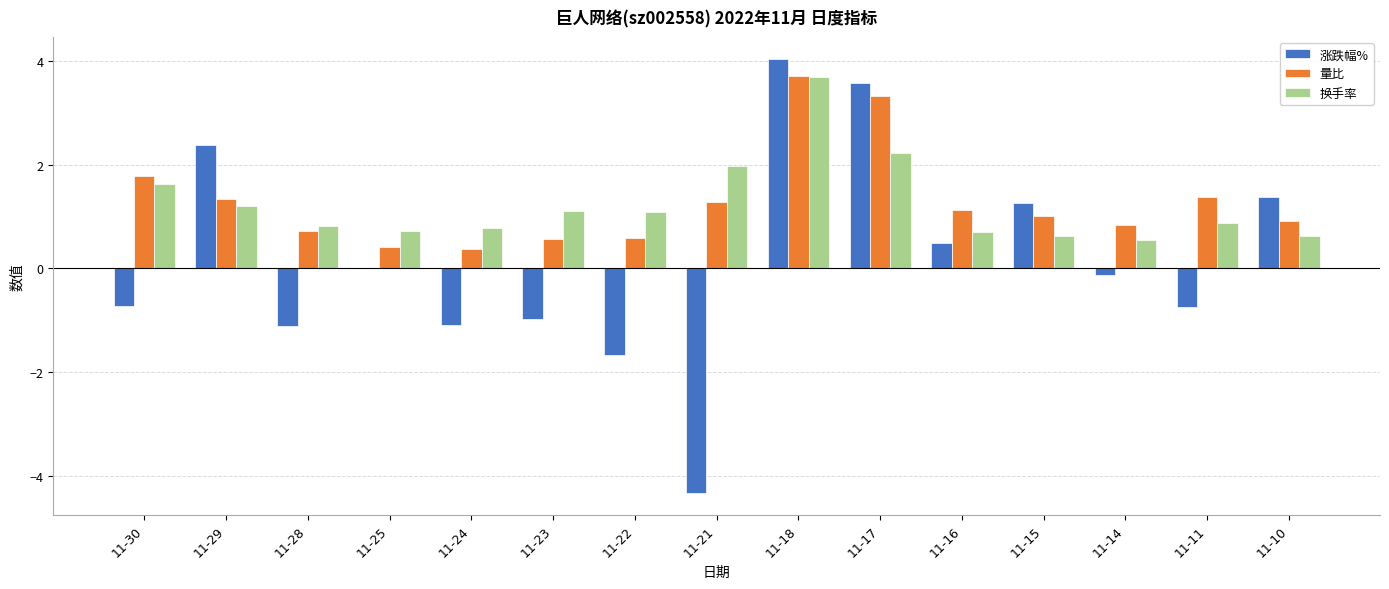

Between 11-11 and 11-24, which is larger?

11-11